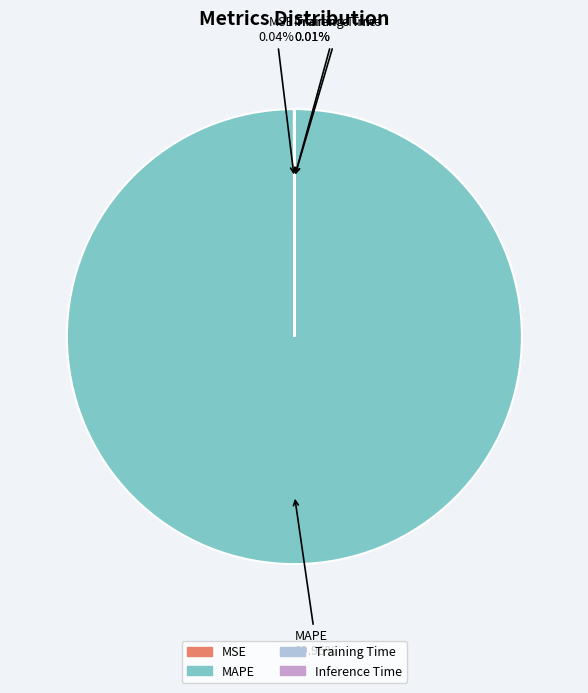

Which category has the biggest portion of the pie?

MAPE